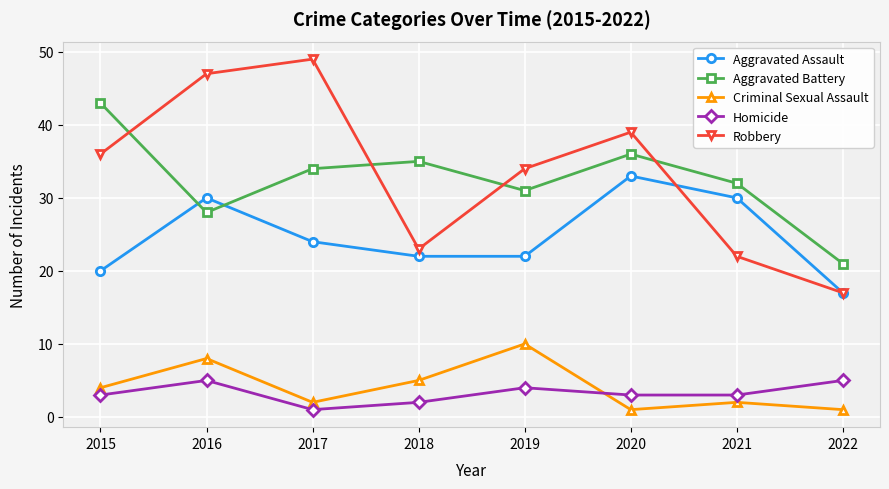

True or false: Aggravated Assault and Criminal Sexual Assault intersect in this chart.

False